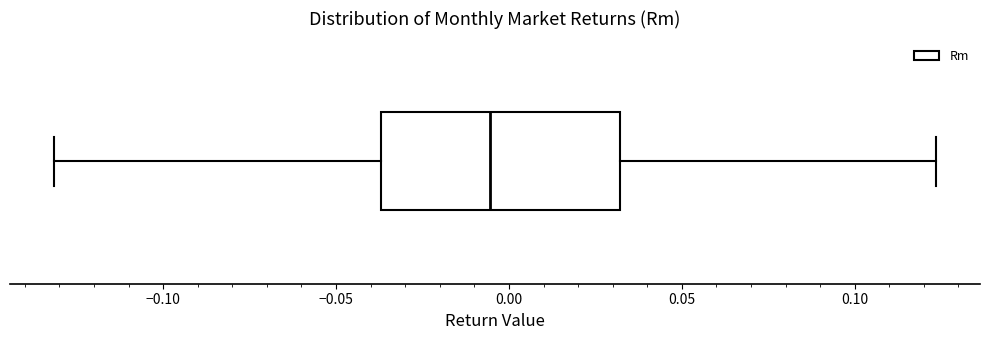

Where is the left edge of the box on the x-axis? The values are not printed on the chart, so give them approximately, as read against the axis.

-0.035